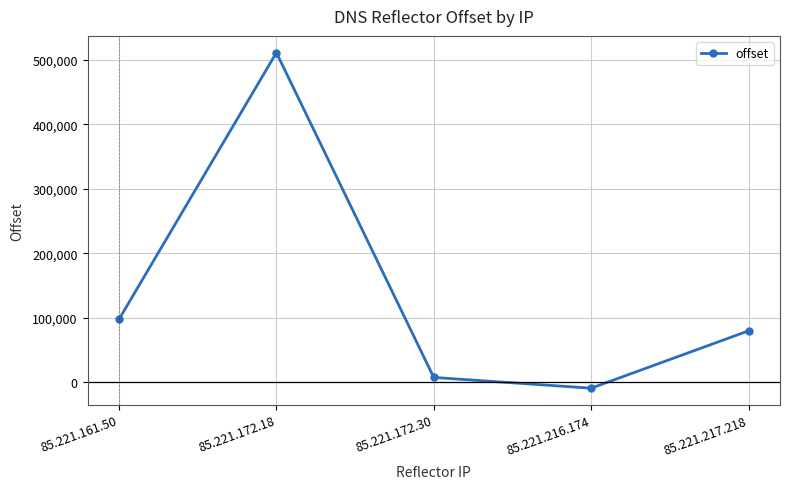

Is it true that the value at 85.221.161.50 is 169963?

False